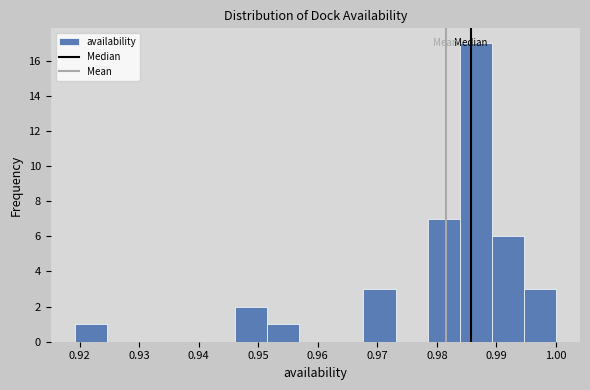

Reading left to right, transcribe this chart: for each bar, give the range it covers on the x-axis and its height. Neither the bar edges nor the heights are printed on the chart, so give them approximately, as read against the axes.

0.919 to 0.925: 1
0.925 to 0.930: 0
0.930 to 0.935: 0
0.935 to 0.941: 0
0.941 to 0.946: 0
0.946 to 0.952: 2
0.952 to 0.957: 1
0.957 to 0.962: 0
0.962 to 0.968: 0
0.968 to 0.973: 3
0.973 to 0.978: 0
0.978 to 0.984: 7
0.984 to 0.989: 17
0.989 to 0.995: 6
0.995 to 1.000: 3